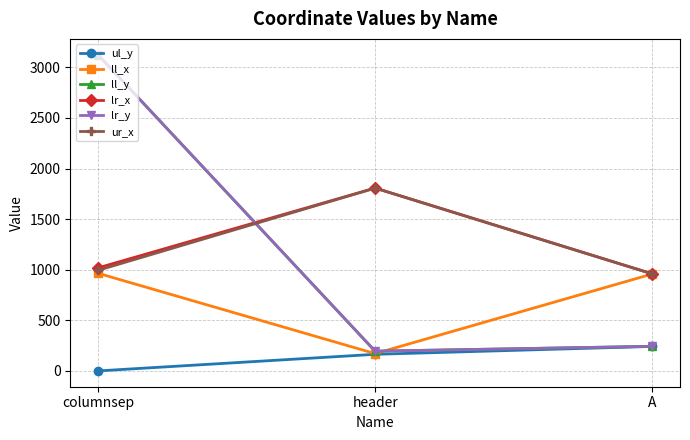

What is the total value across all series at header?

4339